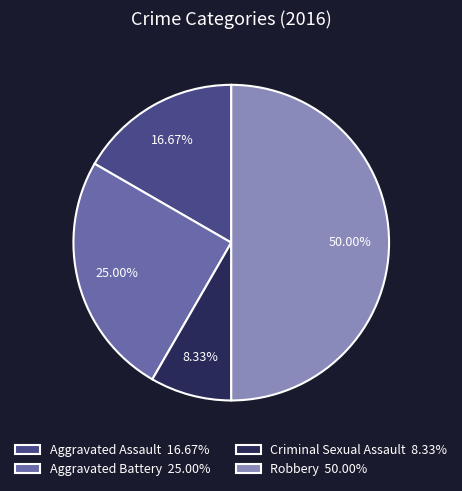

Does Aggravated Battery 25.00% account for over 50% of the chart?

No